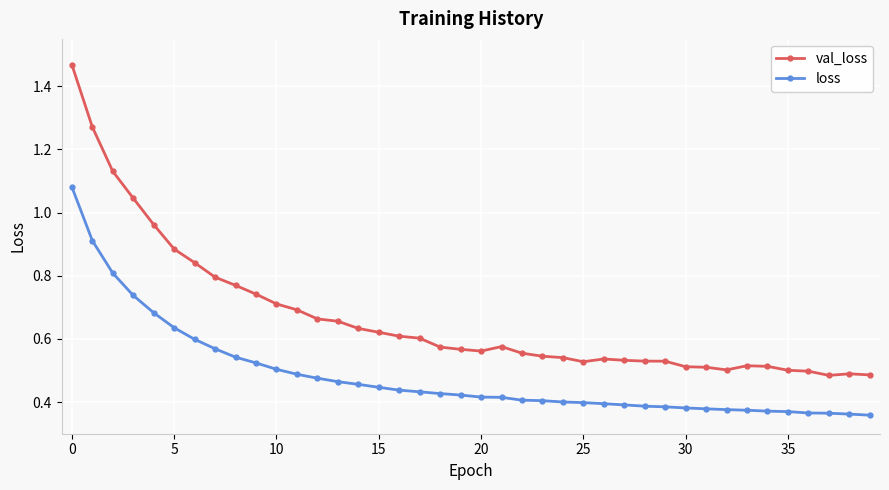

True or false: val_loss and loss intersect in this chart.

False